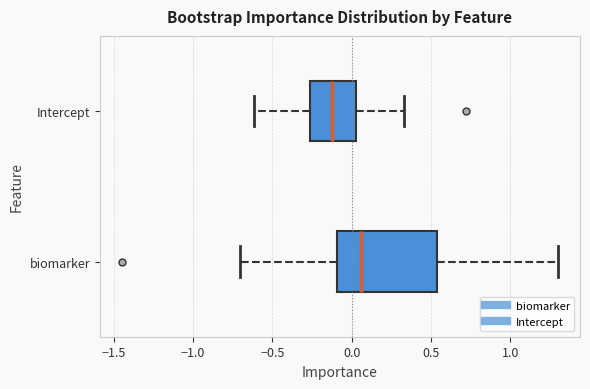

Where does the right whisker of the box for biomarker end on the x-axis? The values are not printed on the chart, so give them approximately, as read against the axis.

1.30